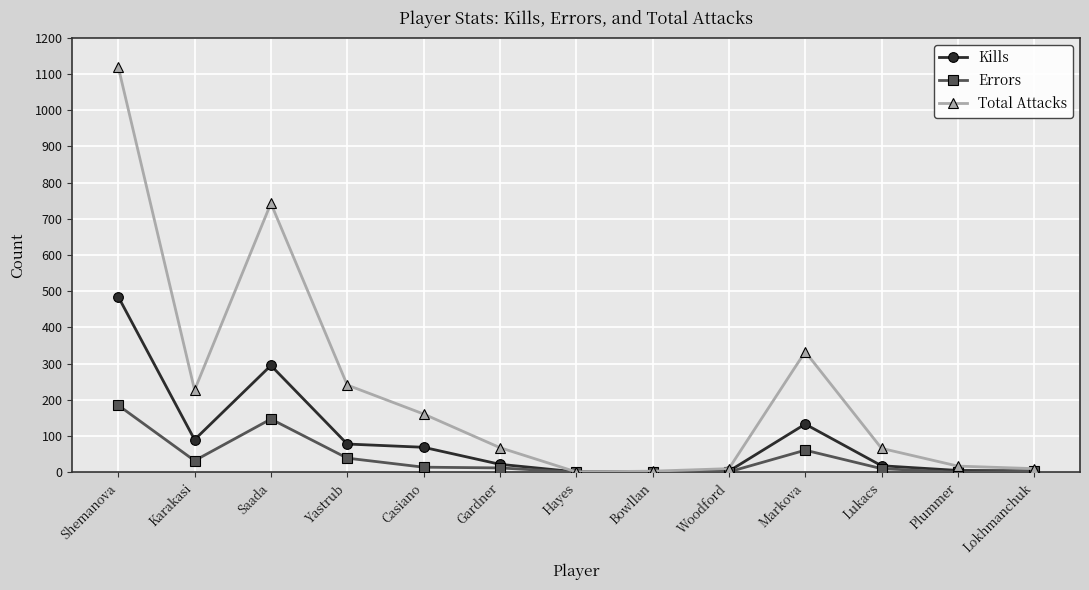

At how many categories does at least one series exceed 203?

5